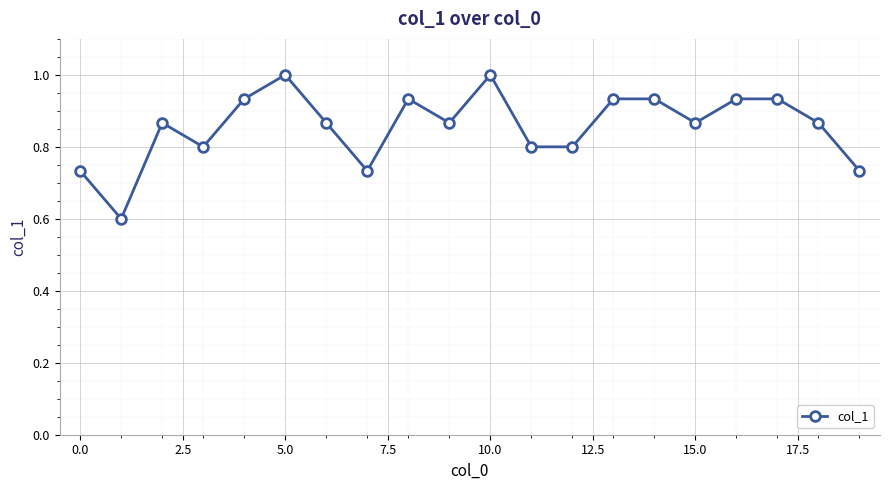

What is the difference between the second highest and minimum values?

0.4